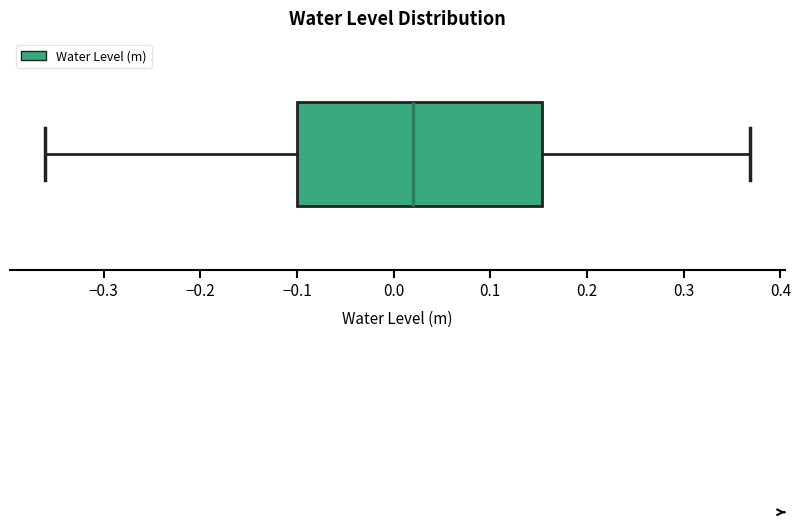

Read this box plot against the x-axis: the position of the median line, the range covered by the box, and the ends of both whiskers. The values are not printed on the chart, so give them approximately, as read against the axis.

median 0.02, box -0.10 to 0.15, whiskers -0.36 to 0.37